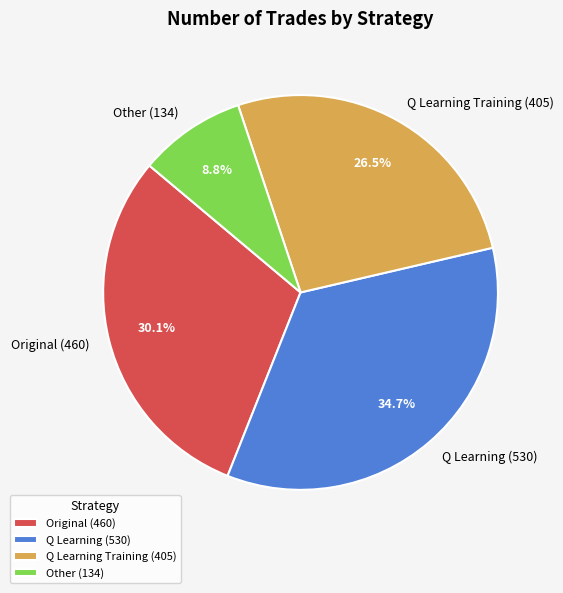

Does any single category account for the majority?

No